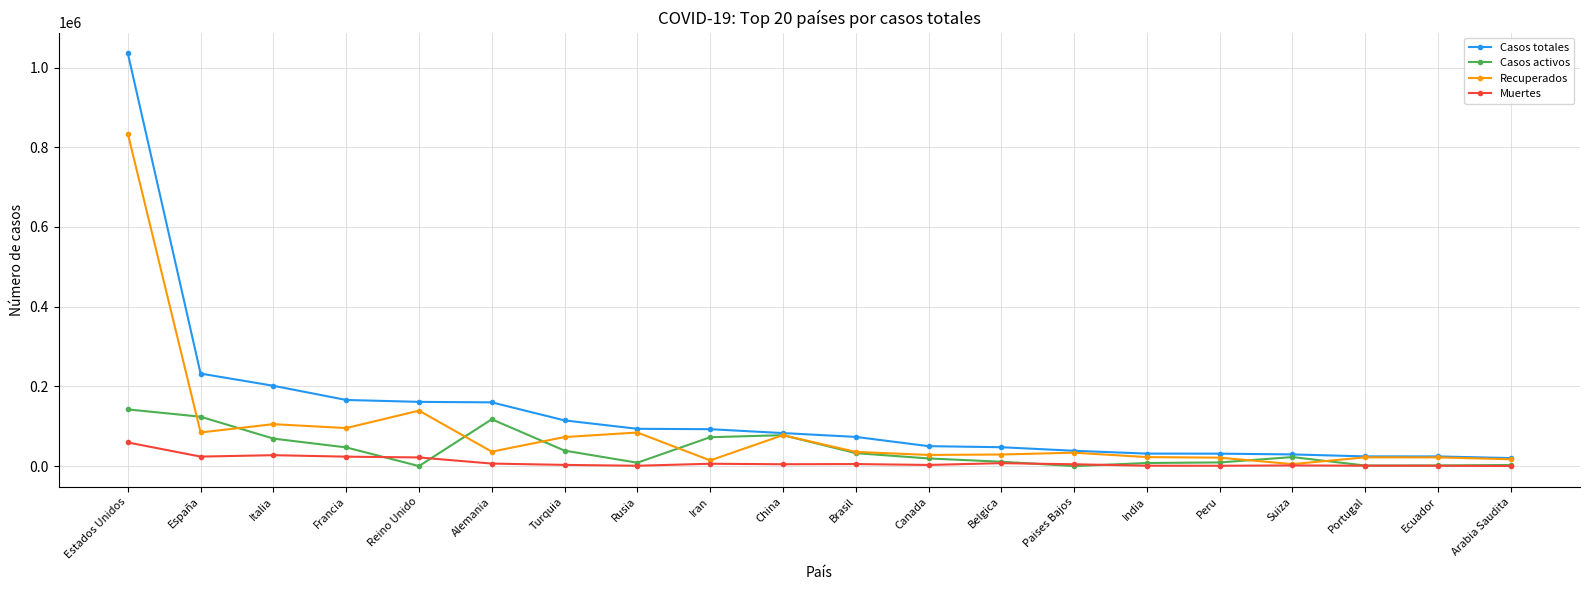

List the series in order of their peak value, highest first.

Casos totales, Recuperados, Casos activos, Muertes